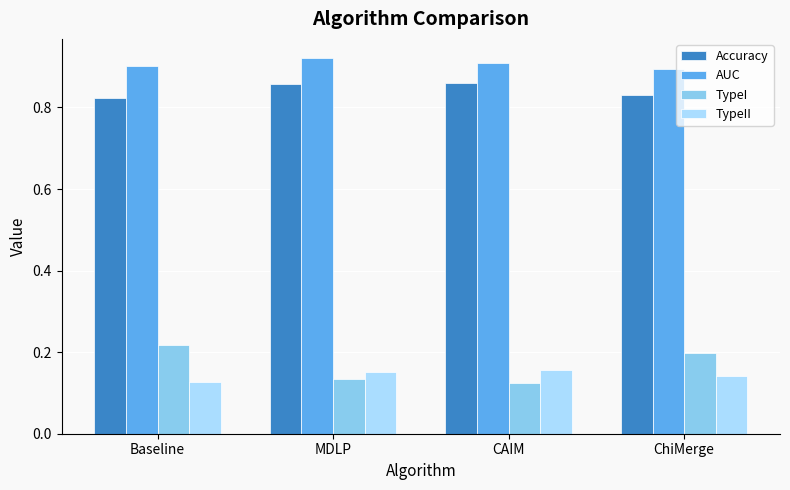

Rank the series by their maximum value, from lowest to highest.

TypeII, TypeI, Accuracy, AUC